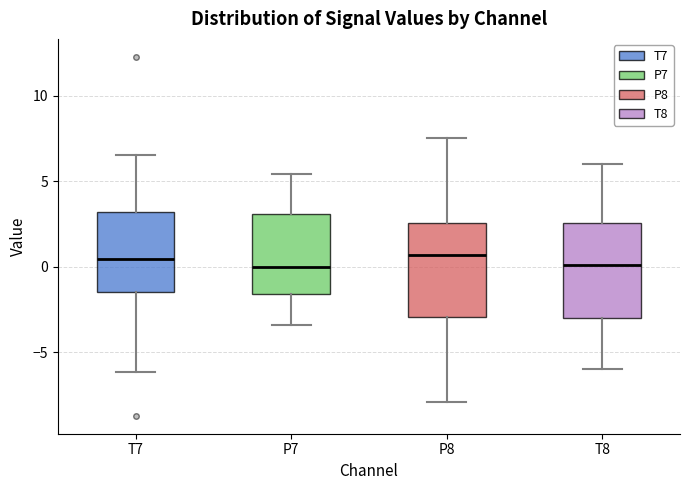

Reading left to right, read every box against the y-axis: the position of its median line, the range the box covers, and the ends of its whiskers. The values are not printed on the chart, so give them approximately, as read against the axis.

T7: median 0.5, box -1.5 to 3.0, whiskers -6.0 to 6.5
P7: median 0.0, box -1.5 to 3.0, whiskers -3.5 to 5.5
P8: median 0.5, box -3.0 to 2.5, whiskers -8.0 to 7.5
T8: median 0.0, box -3.0 to 2.5, whiskers -6.0 to 6.0